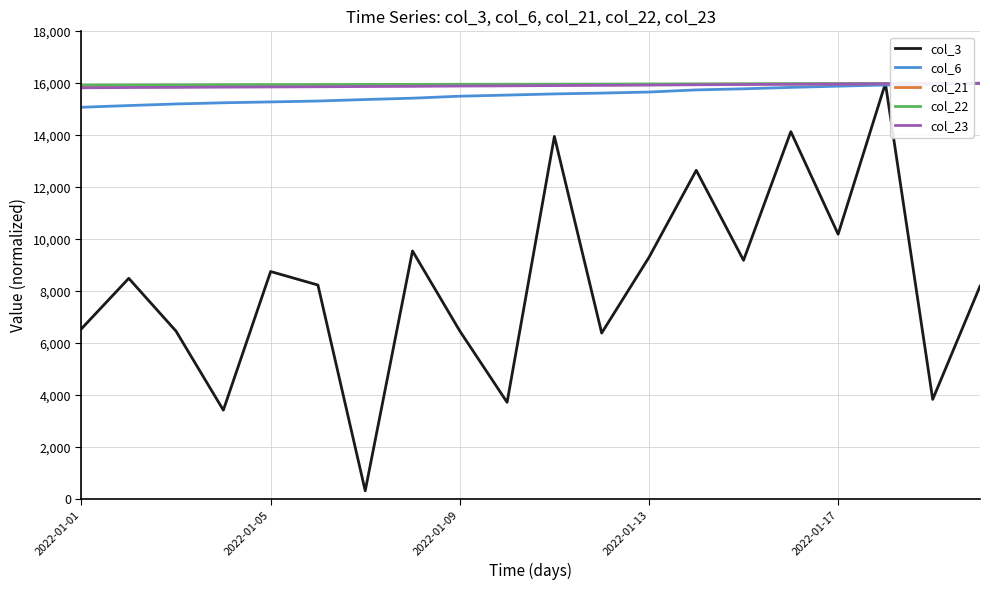

What is the maximum value shown in the chart?

16000.0